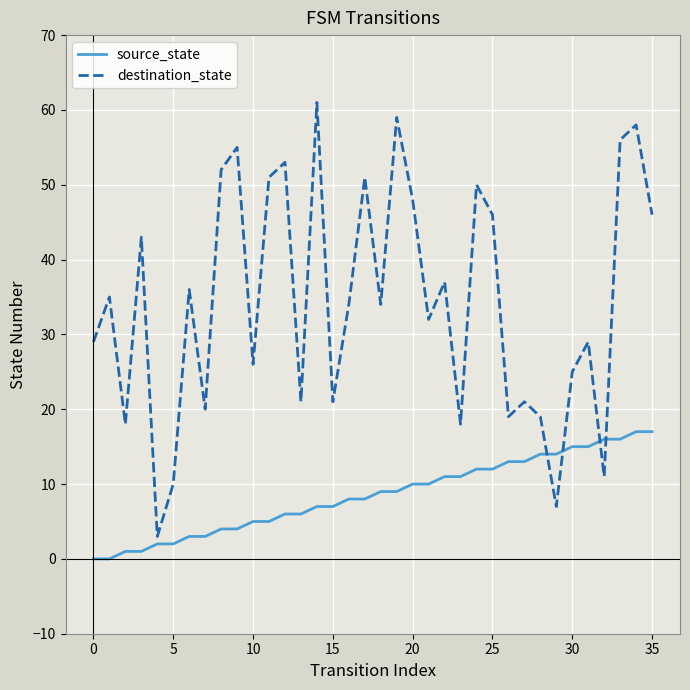

What is the difference between the maximum and minimum values in the destination_state series?

58